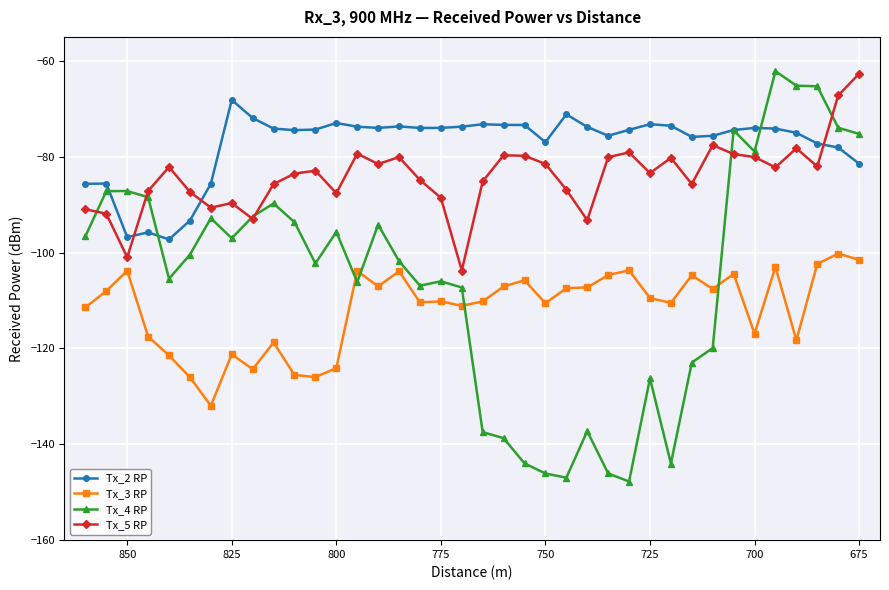

Is this an area chart (filled region under the line)?

No